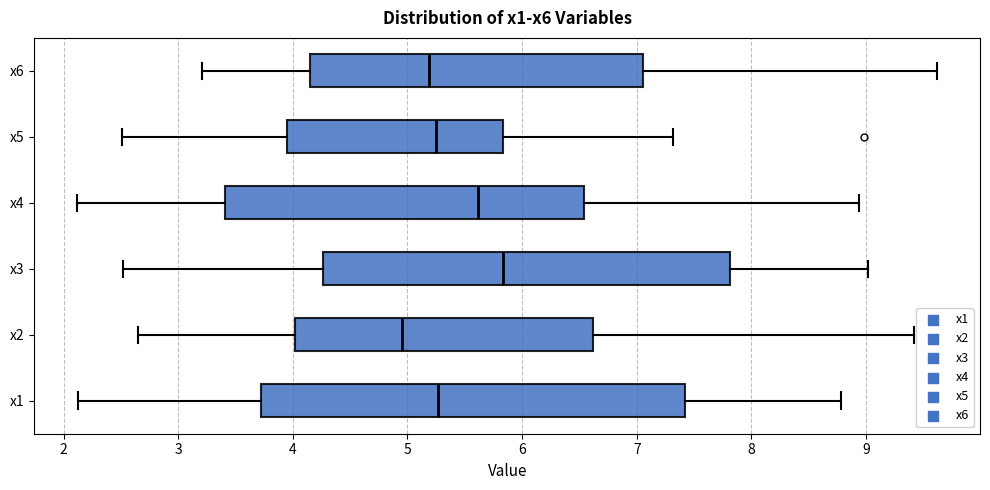

Reading bottom to top, read every box against the x-axis: the position of its median line, the range the box covers, and the ends of its whiskers. The values are not printed on the chart, so give them approximately, as read against the axis.

x1: median 5.3, box 3.7 to 7.4, whiskers 2.1 to 8.8
x2: median 5.0, box 4.0 to 6.6, whiskers 2.6 to 9.4
x3: median 5.8, box 4.3 to 7.8, whiskers 2.5 to 9.0
x4: median 5.6, box 3.4 to 6.5, whiskers 2.1 to 8.9
x5: median 5.3, box 3.9 to 5.8, whiskers 2.5 to 7.3
x6: median 5.2, box 4.2 to 7.1, whiskers 3.2 to 9.6